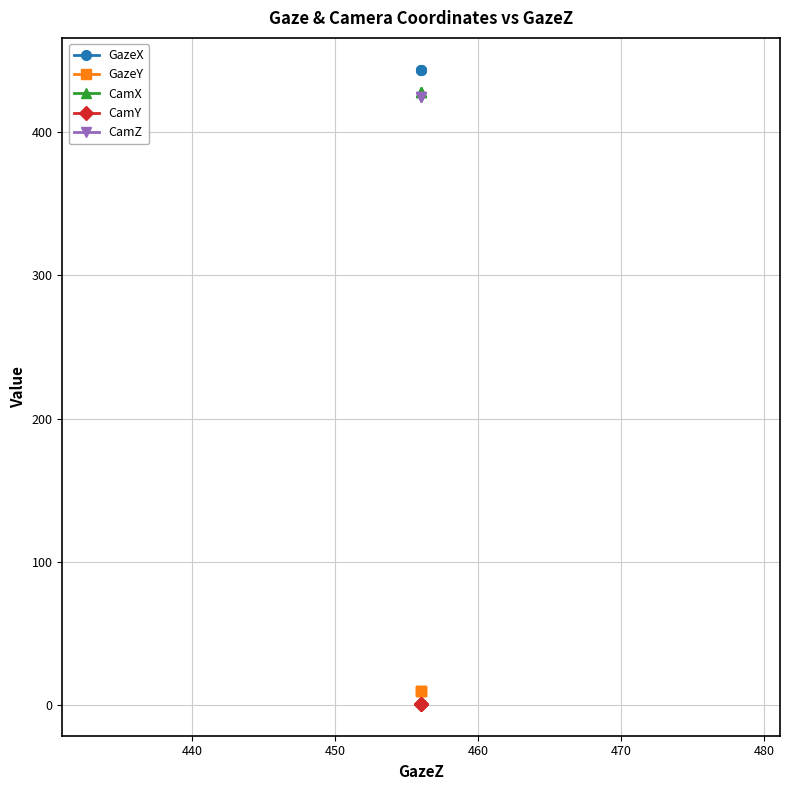

What is the highest value of the CamX series?

428.4